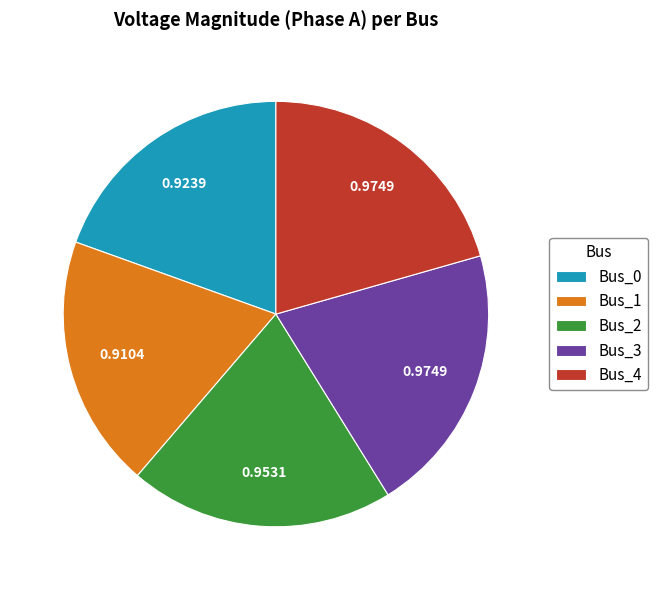

Which has a higher value, Bus_0 or Bus_3?

Bus_3